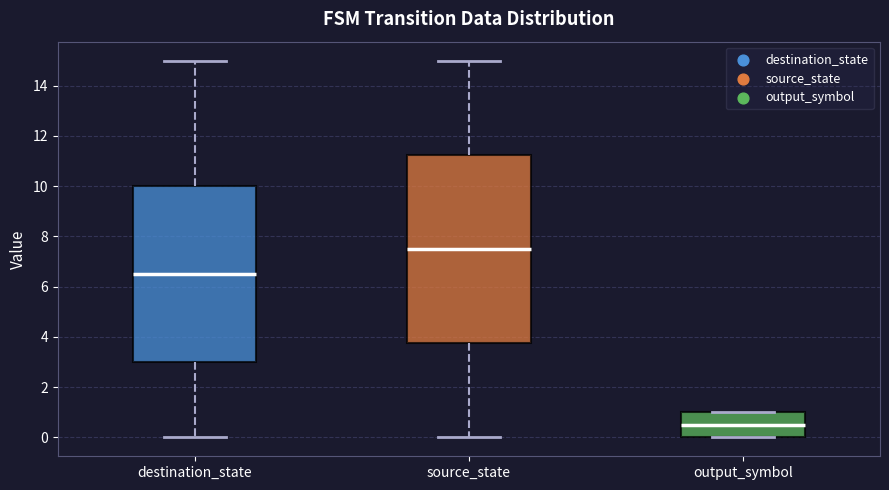

Where does the median line of the box for output_symbol sit on the y-axis? The values are not printed on the chart, so give them approximately, as read against the axis.

0.6